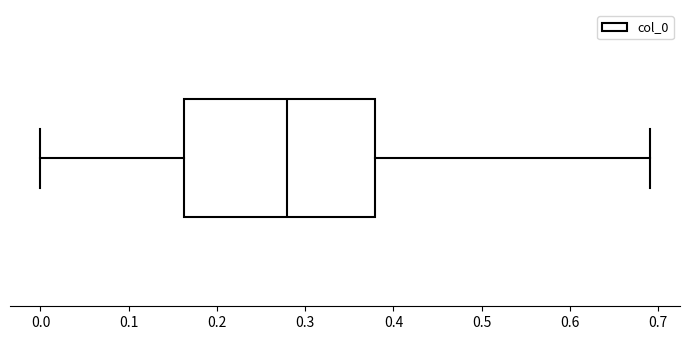

Read this box plot against the x-axis: the position of the median line, the range covered by the box, and the ends of both whiskers. The values are not printed on the chart, so give them approximately, as read against the axis.

median 0.28, box 0.16 to 0.38, whiskers 0.00 to 0.69